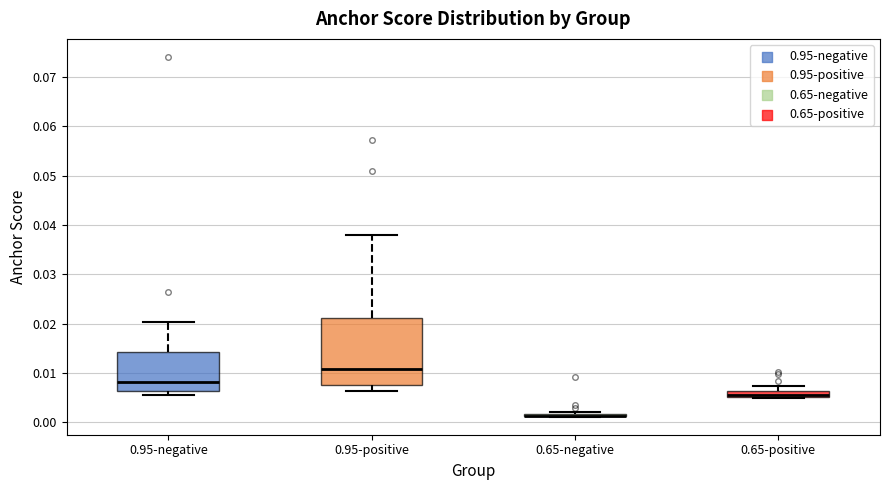

Comparing the boxes themselves (not the whiskers), which one is the tallest?

0.95-positive